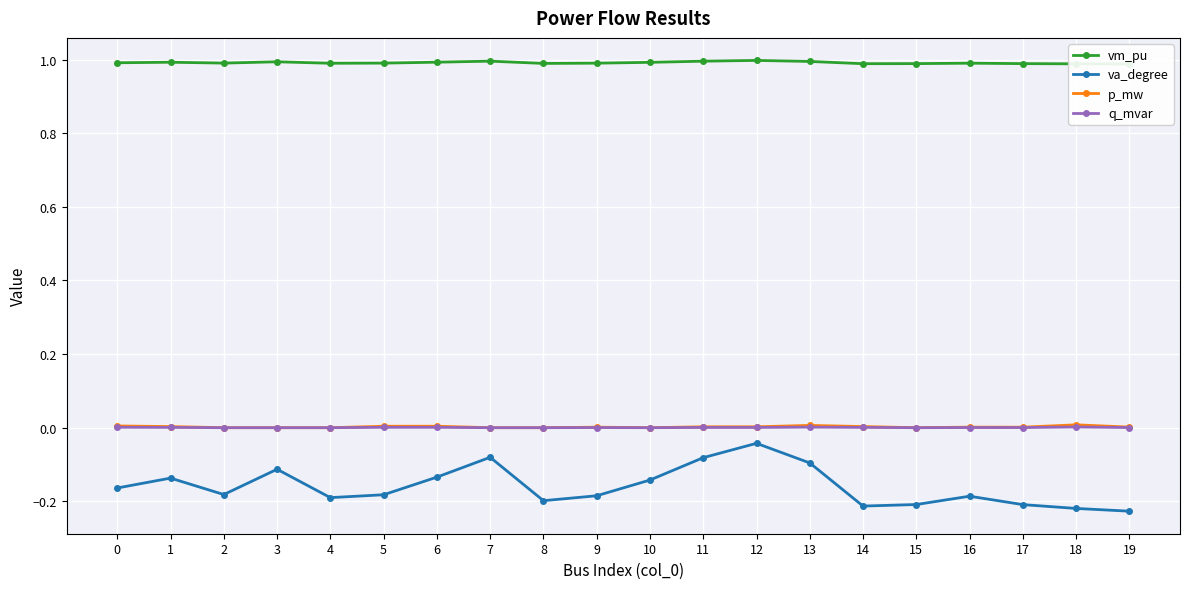

List the series in order of their peak value, lowest first.

va_degree, q_mvar, p_mw, vm_pu